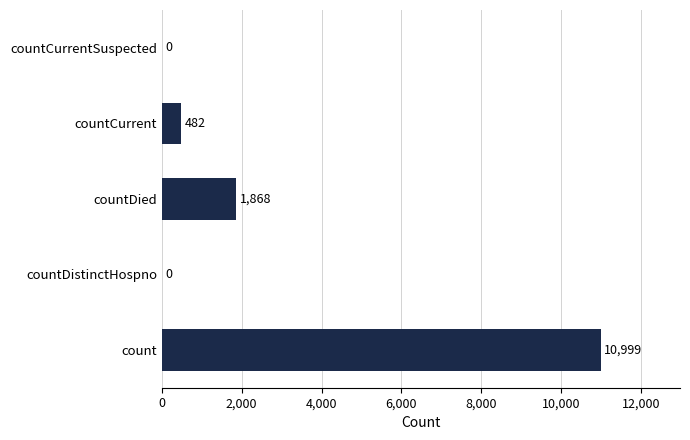

What is the maximum value shown in the chart?

10999